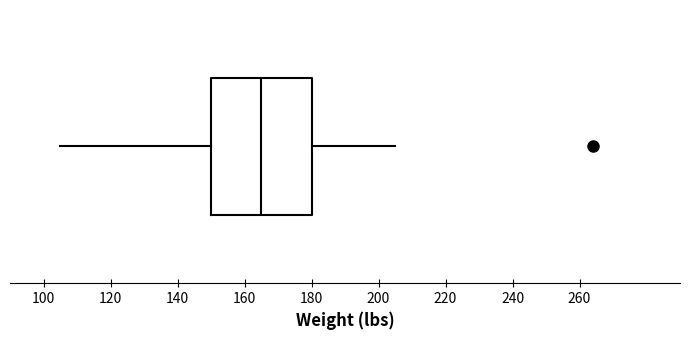

Where does the median line of the box sit on the x-axis? The values are not printed on the chart, so give them approximately, as read against the axis.

166